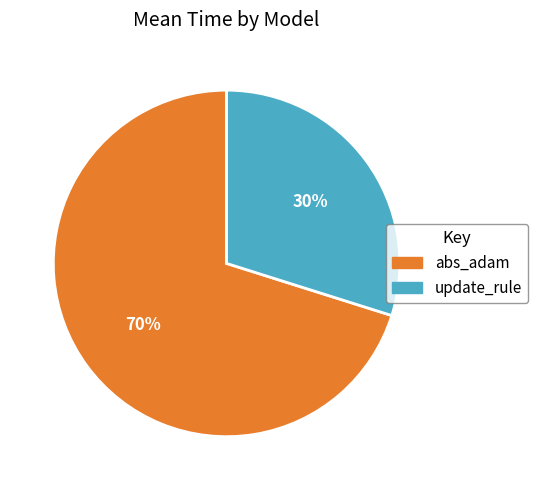

How many slices are in this pie chart?

2